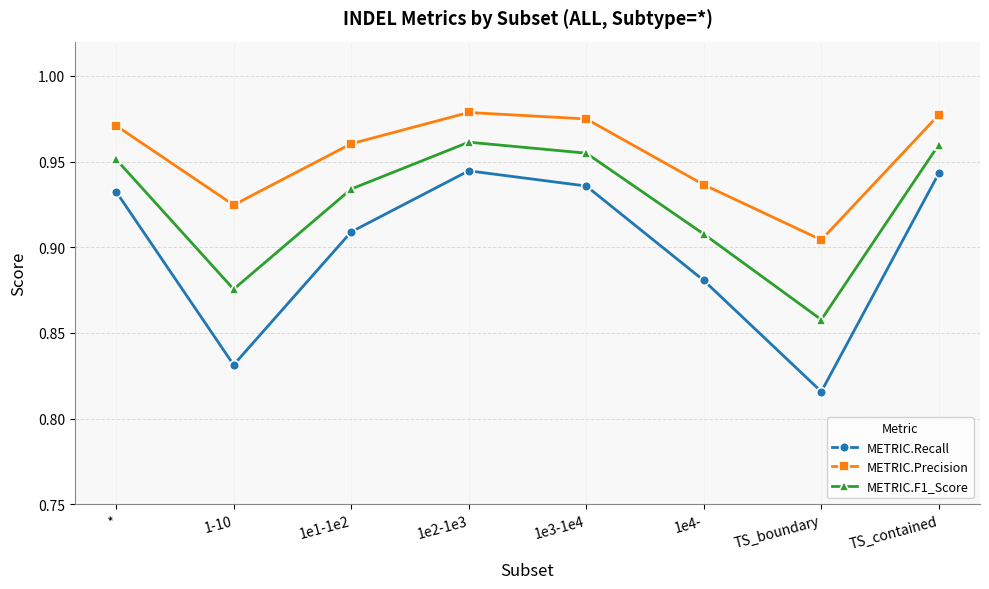

Rank the series by their maximum value, from lowest to highest.

METRIC.Recall, METRIC.F1_Score, METRIC.Precision